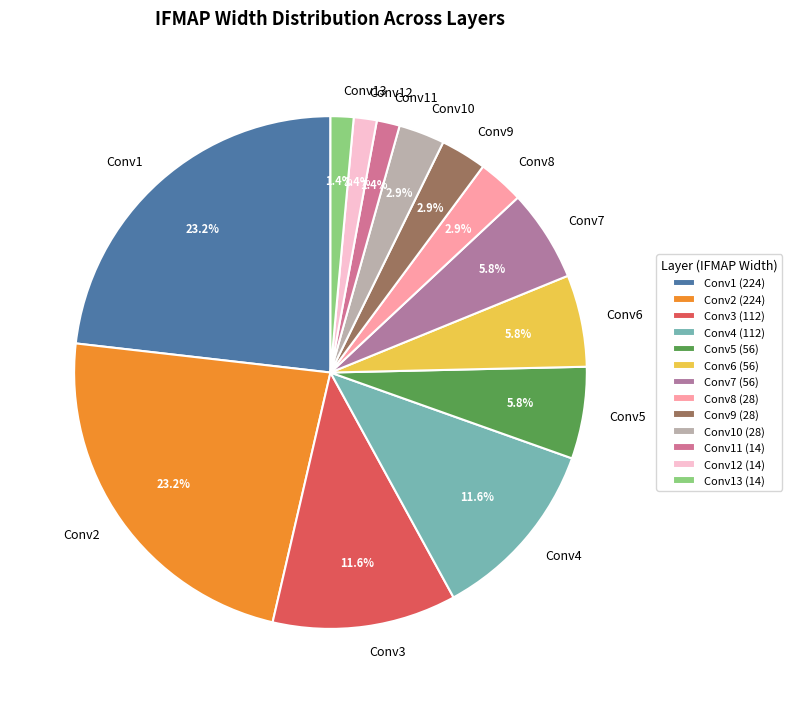

What is the total percentage of Conv3 and Conv4?

23.2%